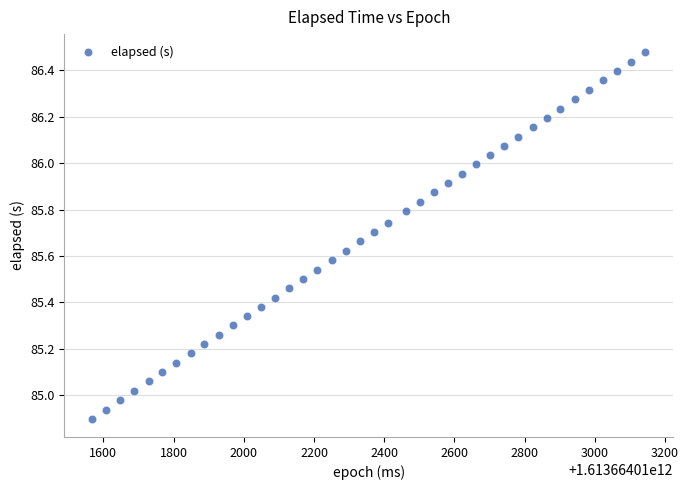

What is the range of X values (max minus min)?

1576.0